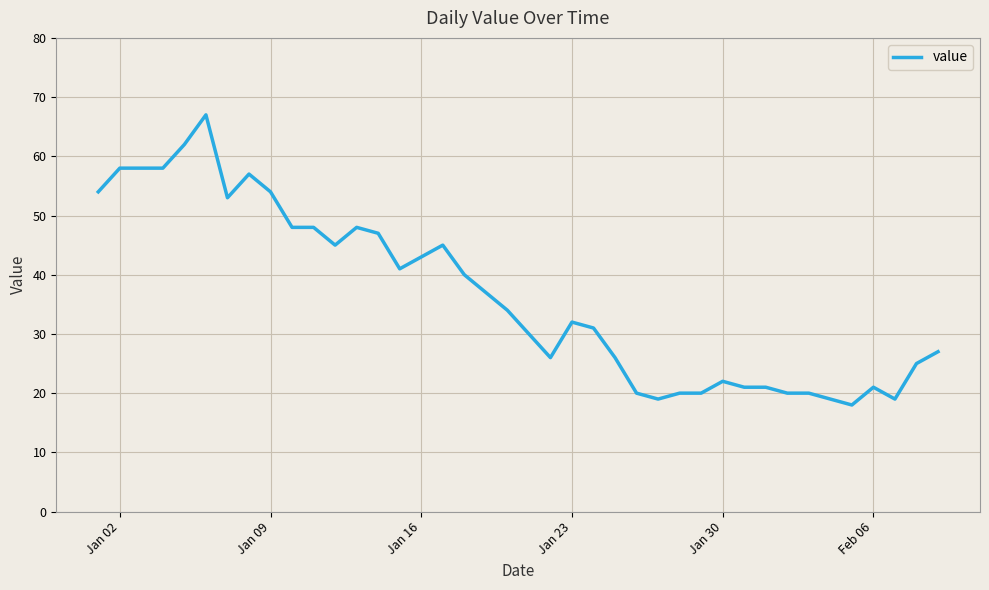

What is the minimum value shown in the chart?

18